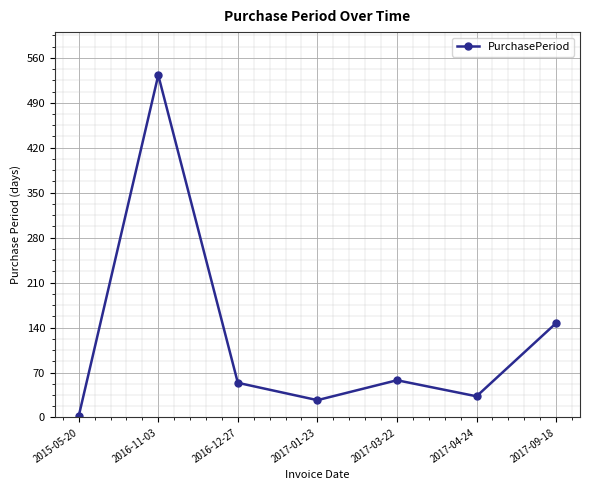

Count the number of data series in this chart.

1